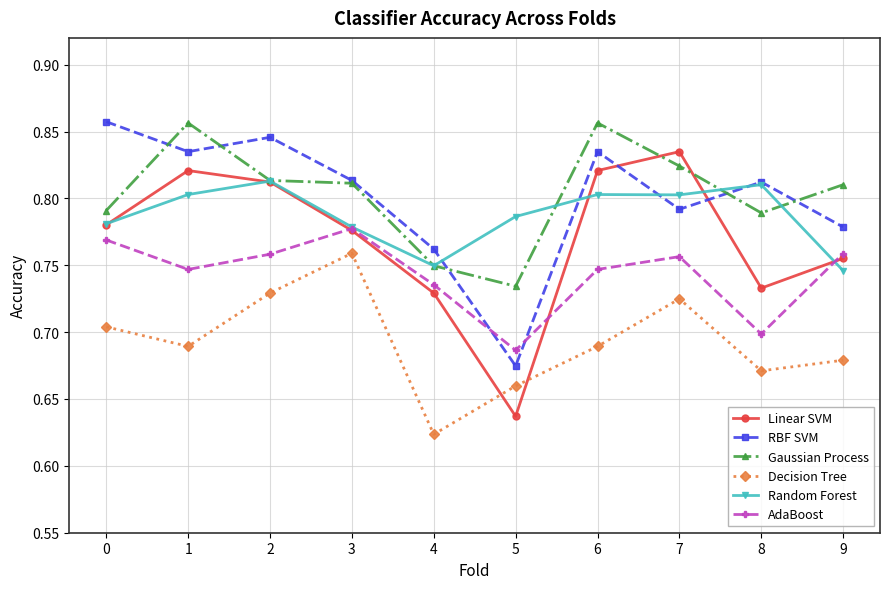

The Linear SVM series shows 0.8 at 9. True or false?

True